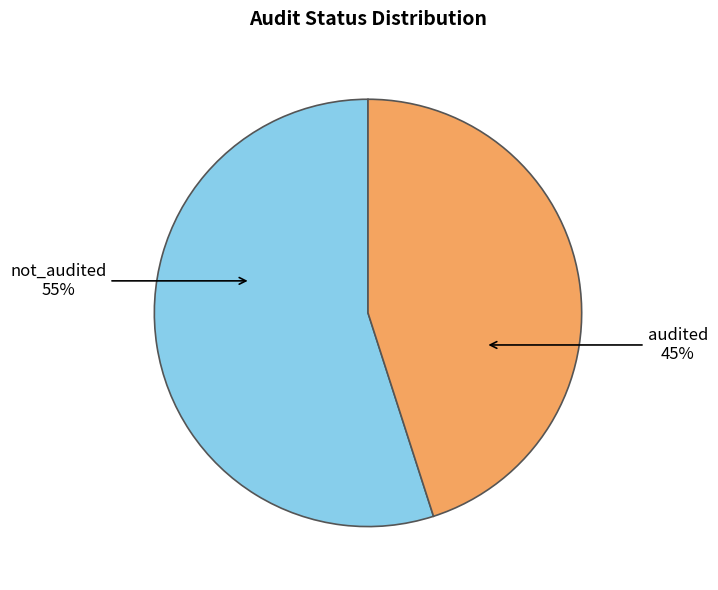

Rank the categories by value from lowest to highest.

audited, not_audited